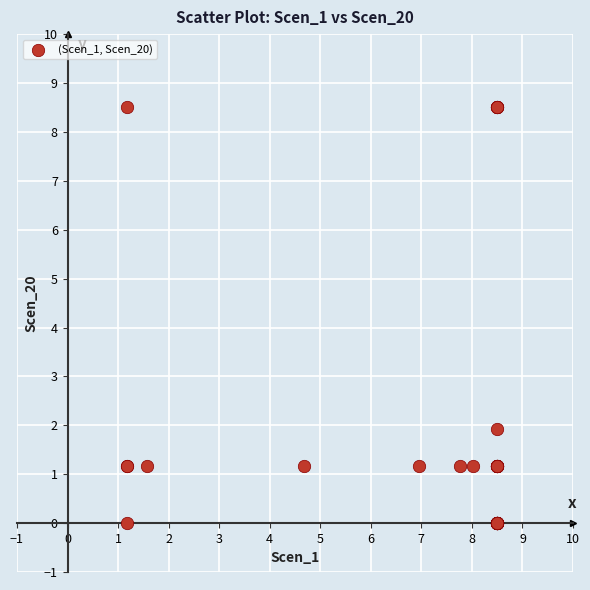

What Y value in the scatter plot is closest to 4?

1.9